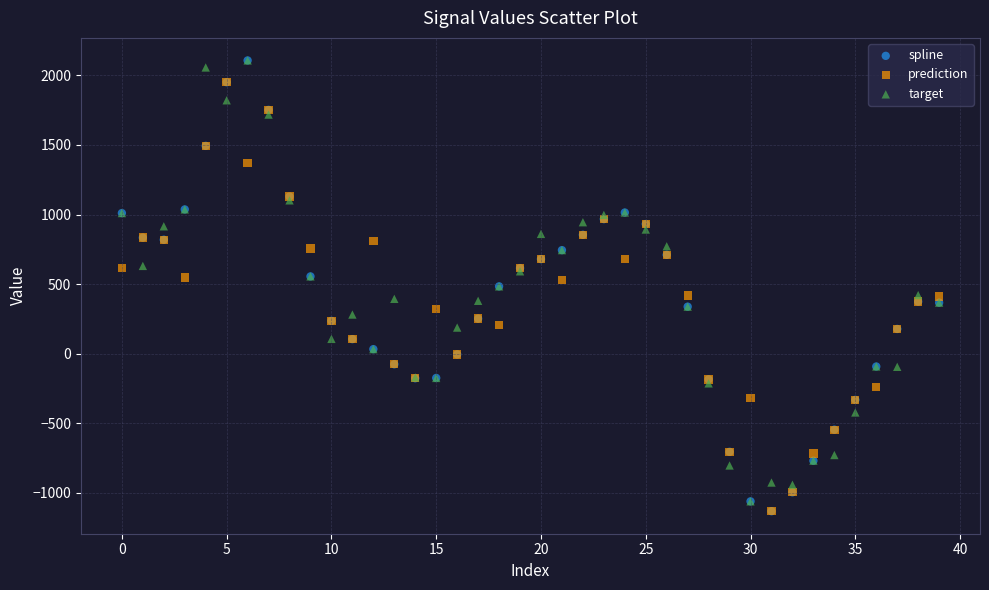

What are all the series names shown in the legend?

spline, prediction, target